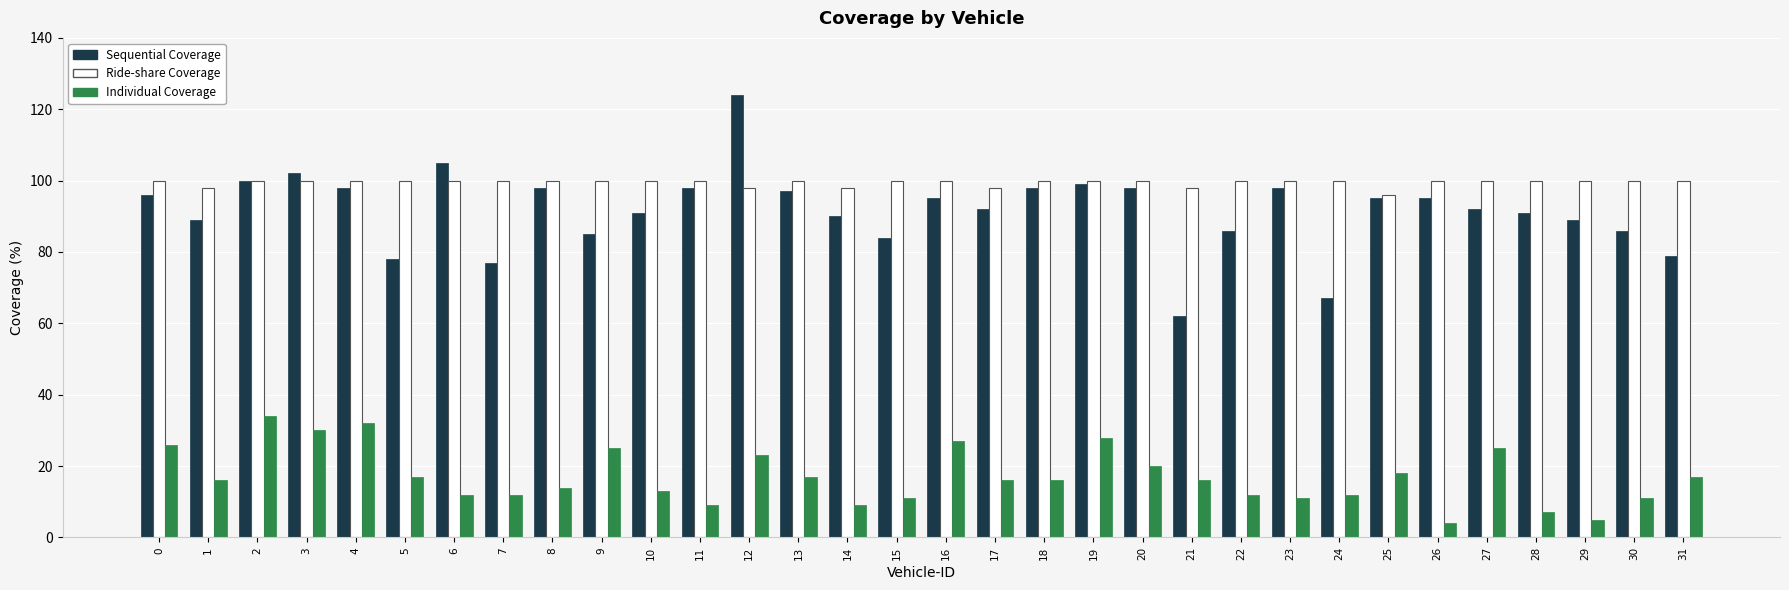

How many groups of bars are there?

32